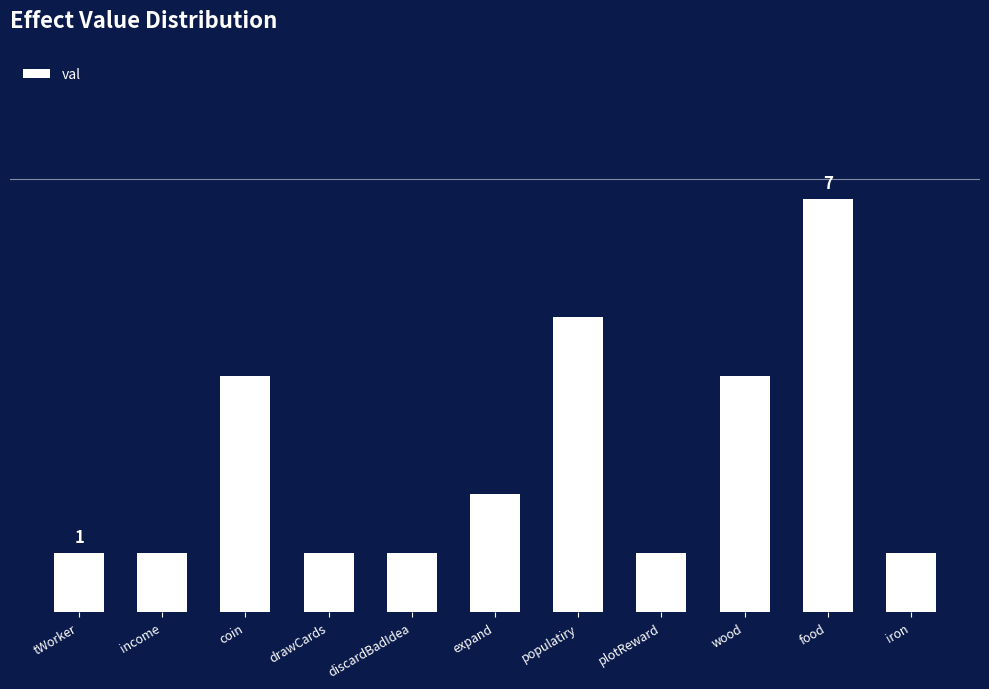

What is the sum of all values?

28